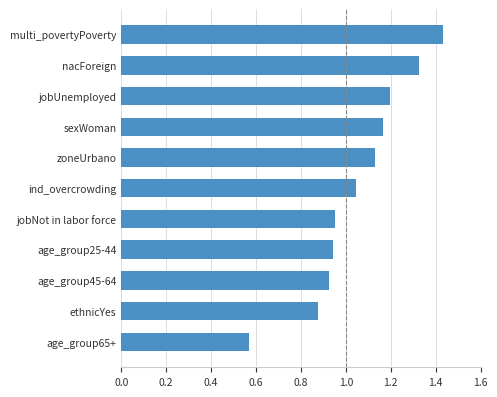

The value at zoneUrbano is 0.3. True or false?

False